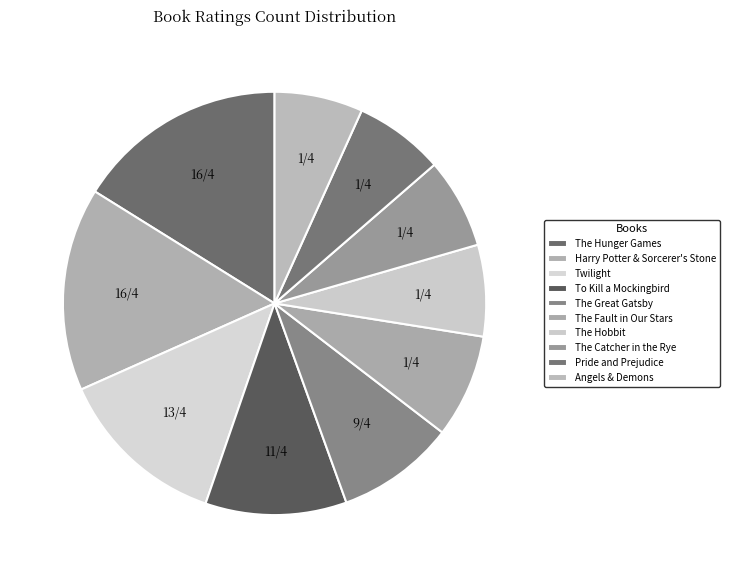

The Pride and Prejudice slice represents 20% of the pie. True or false?

False